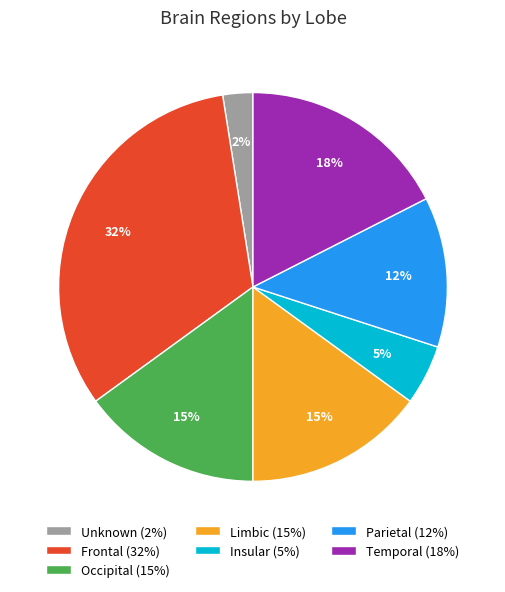

The Unknown (2%) slice represents 2% of the pie. True or false?

True